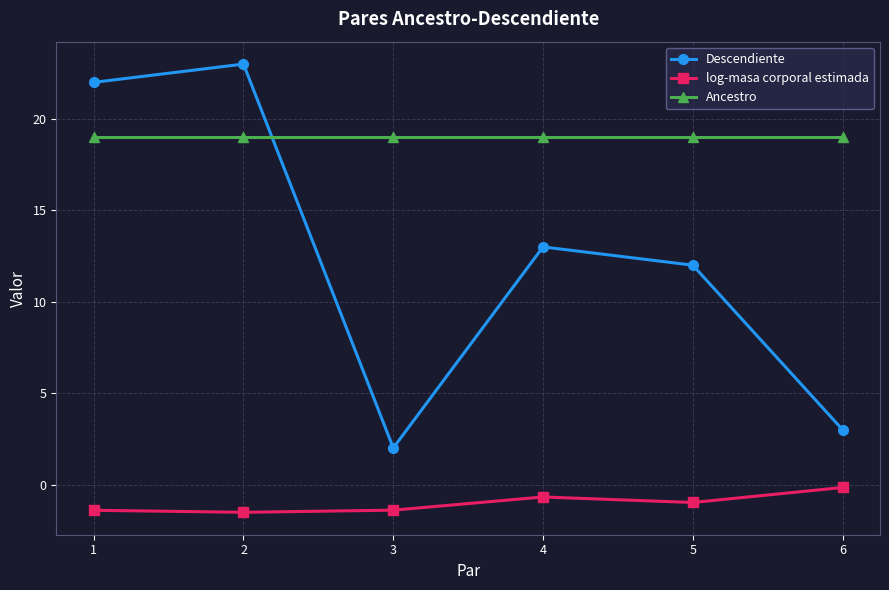

What is the sum of the Ancestro values at 5 and 4?

38.0